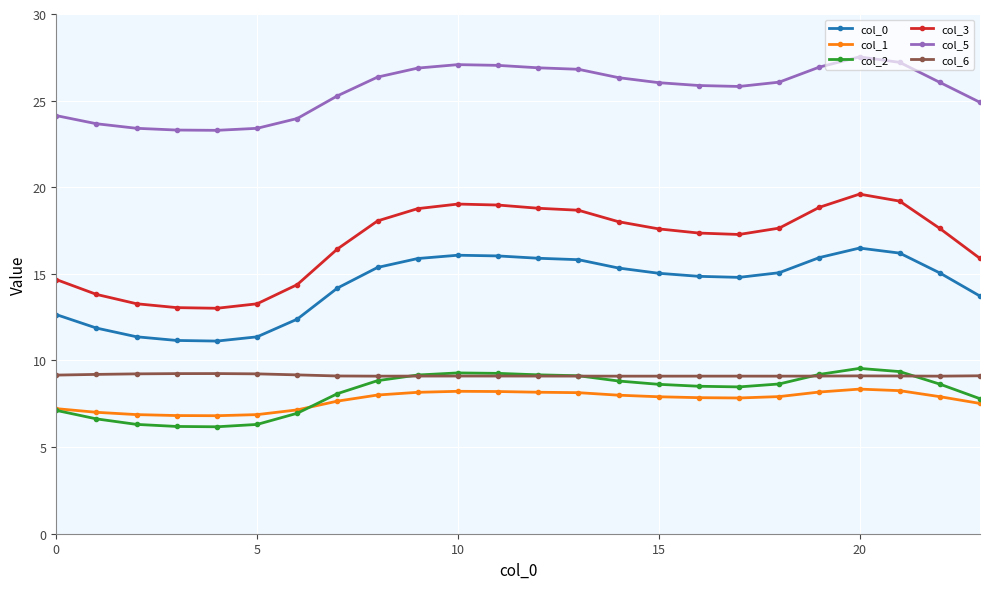

True or false: col_0 and col_6 cross at least once.

False